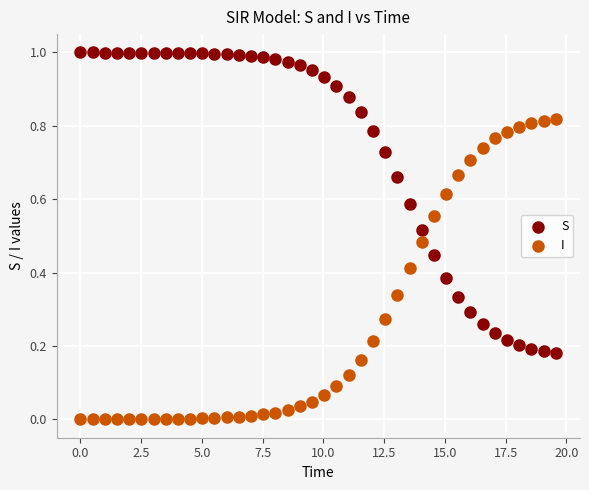

Which series contains the lowest Y value?

I